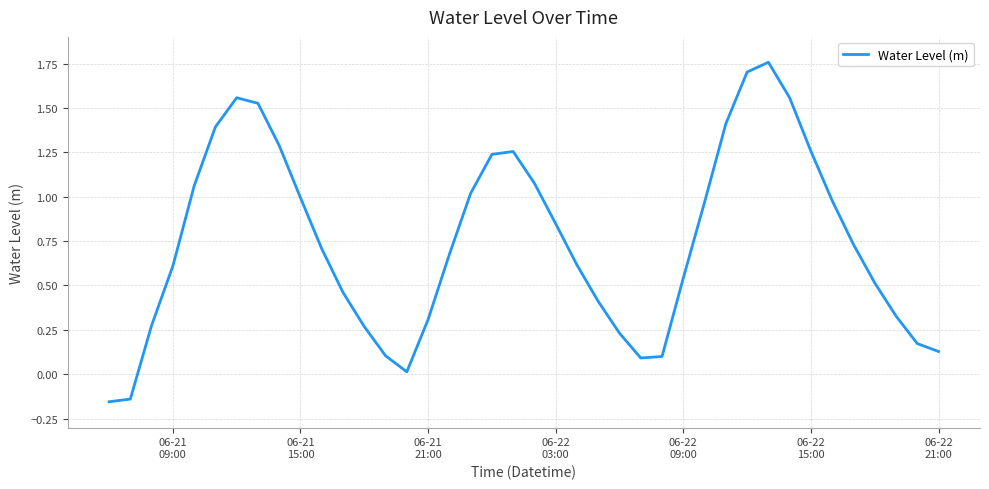

What is the difference between the maximum and minimum values?

1.9